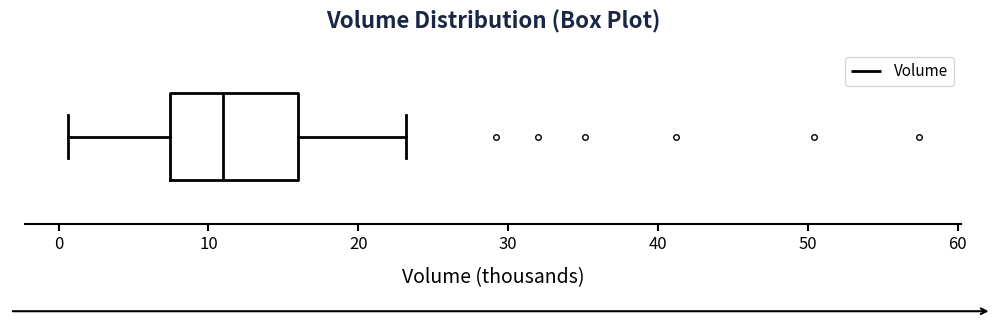

Read this box plot against the x-axis: the position of the median line, the range covered by the box, and the ends of both whiskers. The values are not printed on the chart, so give them approximately, as read against the axis.

median 11, box 7 to 16, whiskers 1 to 23